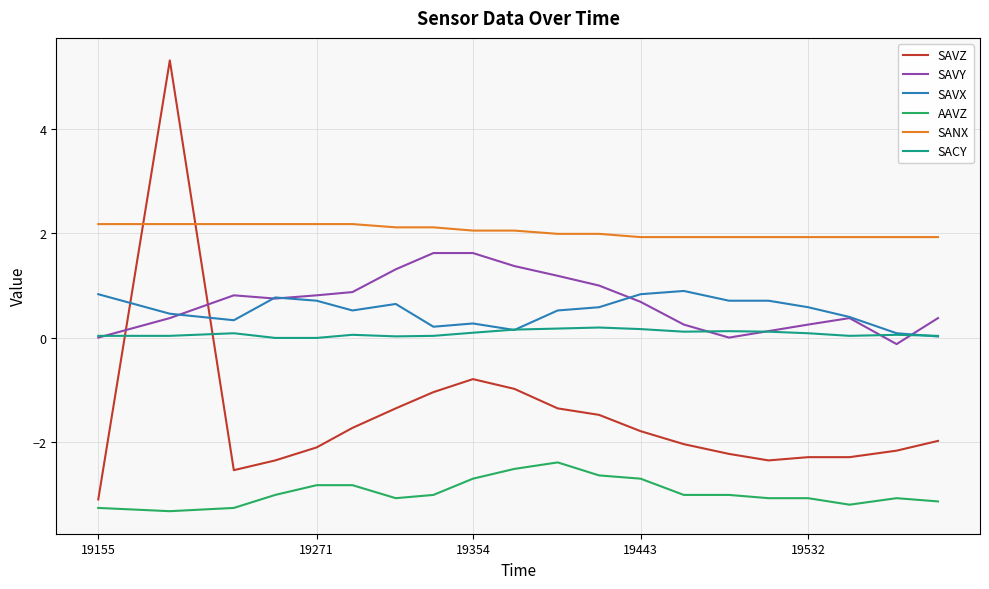

What are all the series names shown in the legend?

SAVZ, SAVY, SAVX, AAVZ, SANX, SACY